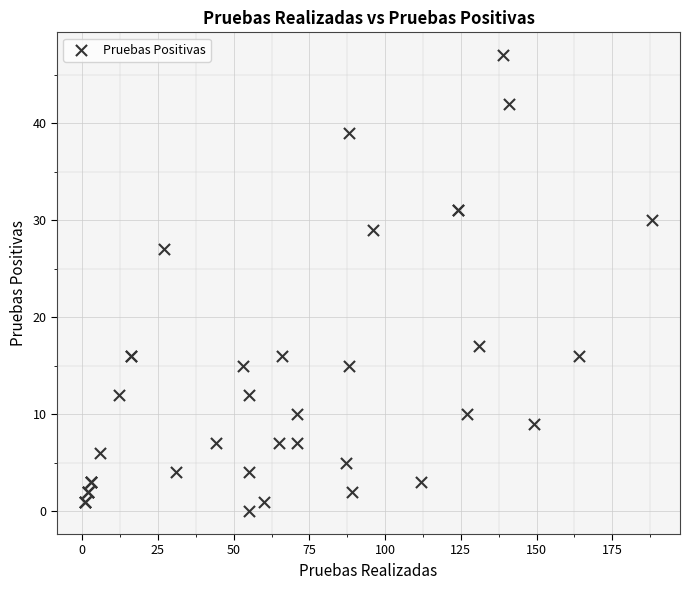

What Y value in the scatter plot is closest to 23?

27